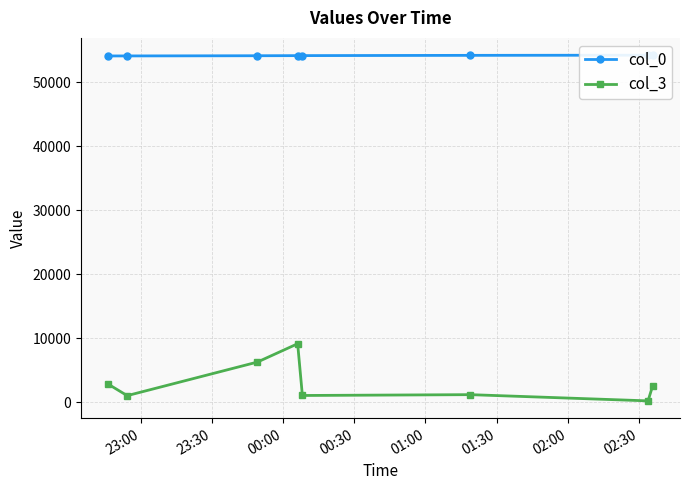

What are all the series names shown in the legend?

col_0, col_3